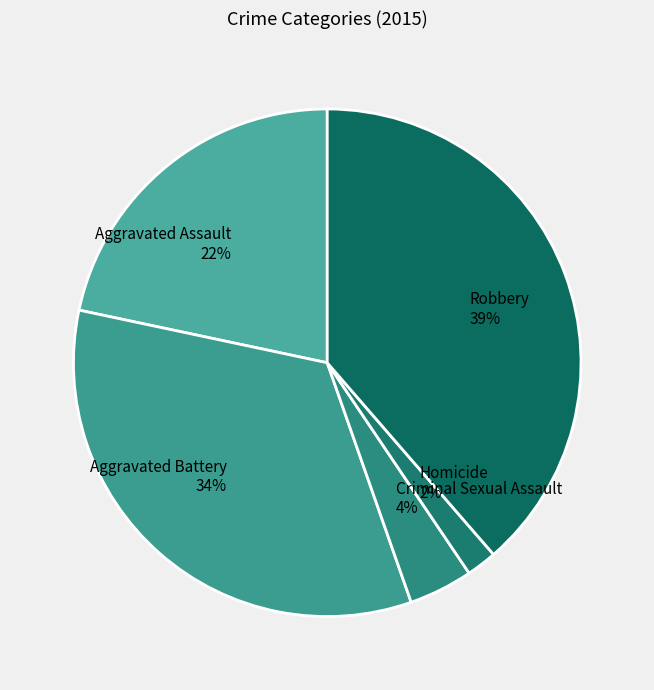

Rank the categories by value from lowest to highest.

Homicide, Criminal Sexual Assault, Aggravated Assault, Aggravated Battery, Robbery